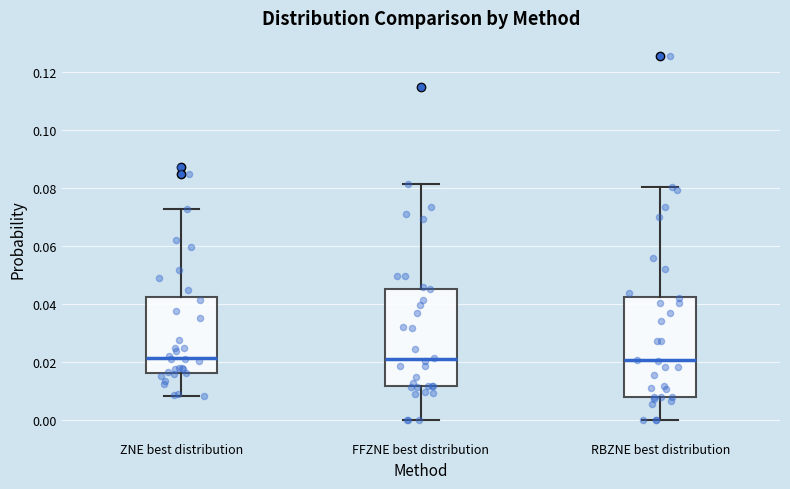

Where does the lower whisker of the box for FFZNE best distribution end on the y-axis? The values are not printed on the chart, so give them approximately, as read against the axis.

0.000